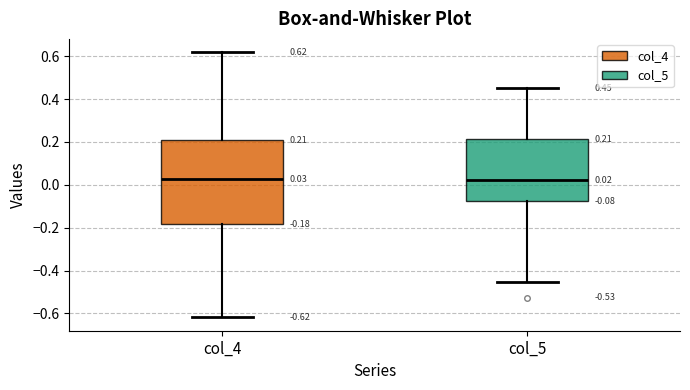

Which box is the tallest, from its lower edge to its upper edge?

col_4